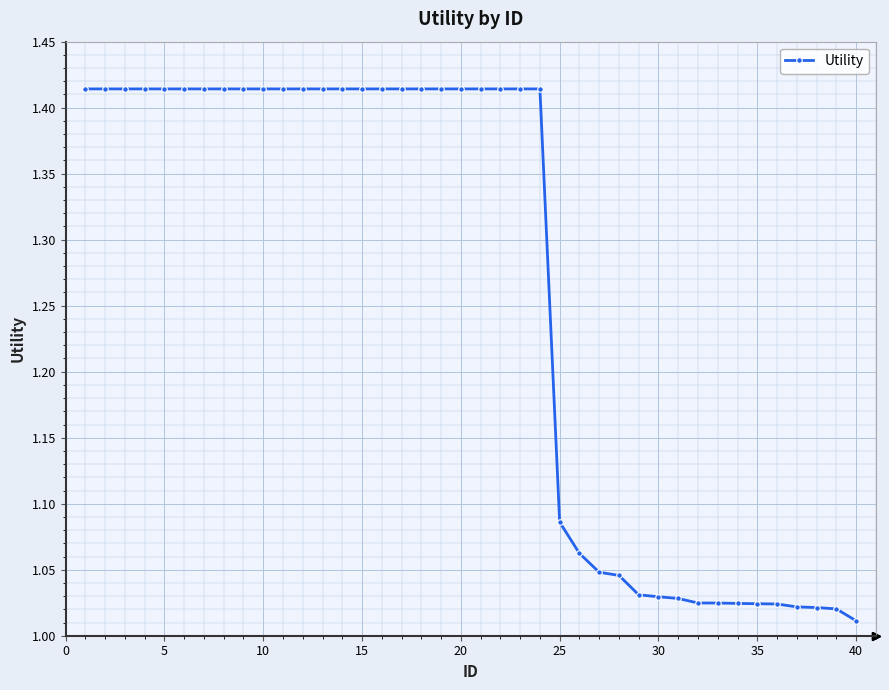

What is the sum of all values?

50.5